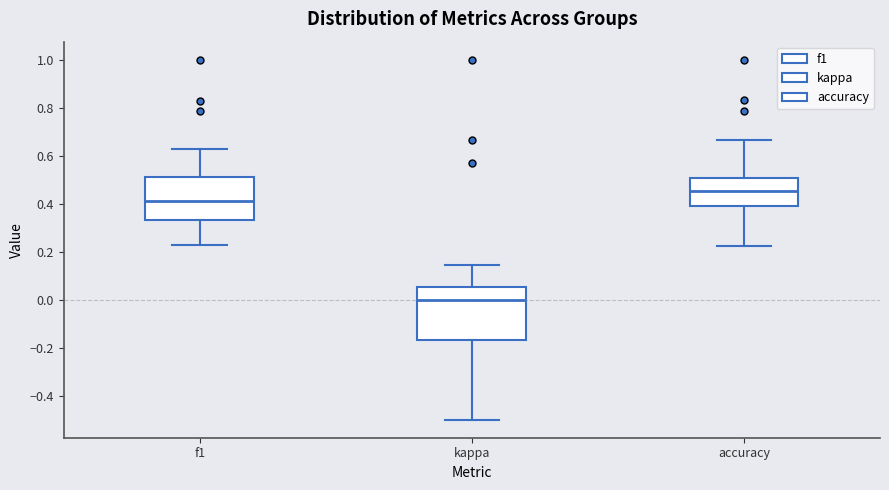

Reading left to right, transcribe this box plot: for each box, give where its median line is, the range the box spans, and where its two whiskers end, as read against the y-axis. The values are not printed on the chart, so give them approximately, as read against the axis.

f1: median 0.42, box 0.34 to 0.52, whiskers 0.22 to 0.62
kappa: median 0.00, box -0.16 to 0.06, whiskers -0.50 to 0.14
accuracy: median 0.46, box 0.40 to 0.50, whiskers 0.22 to 0.66